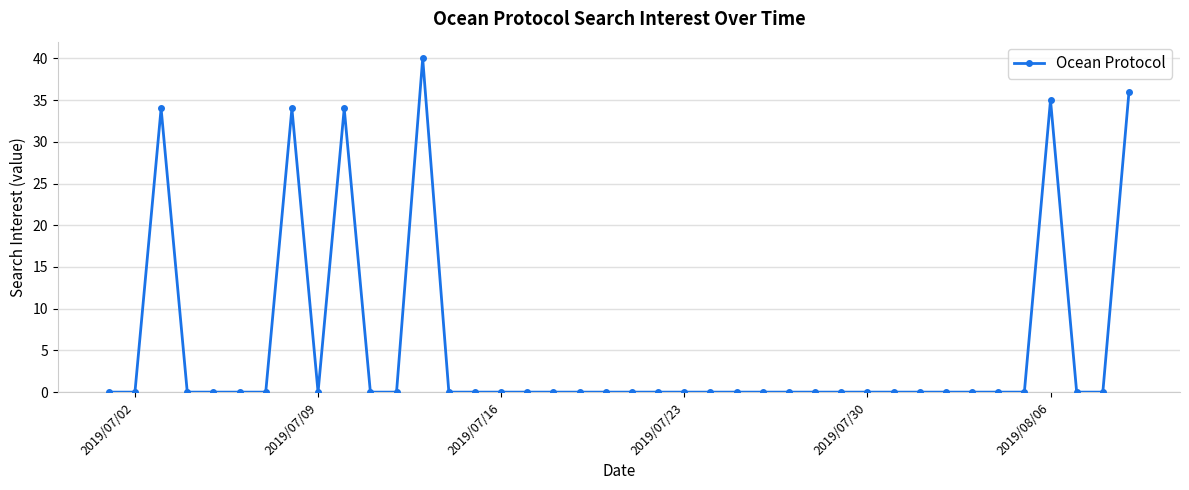

True or false: the data has more than 0 interior local peaks.

True